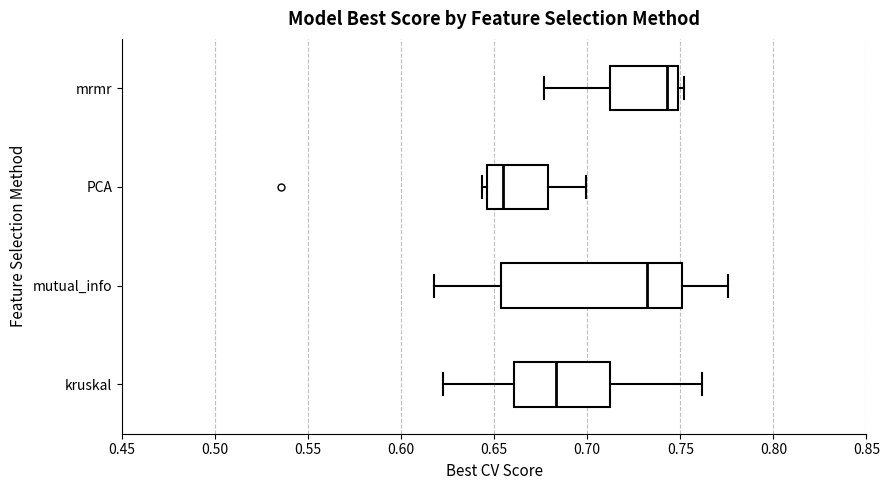

Where is the right edge of the box for mutual_info on the x-axis? The values are not printed on the chart, so give them approximately, as read against the axis.

0.750